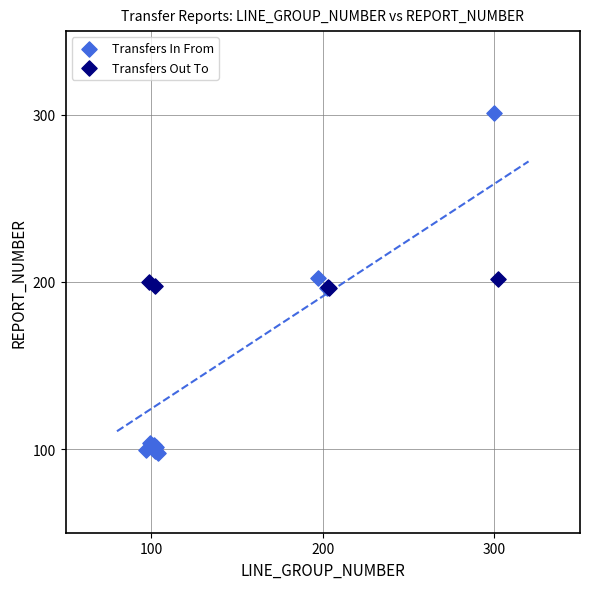

Which series contains the lowest Y value?

Transfers In From